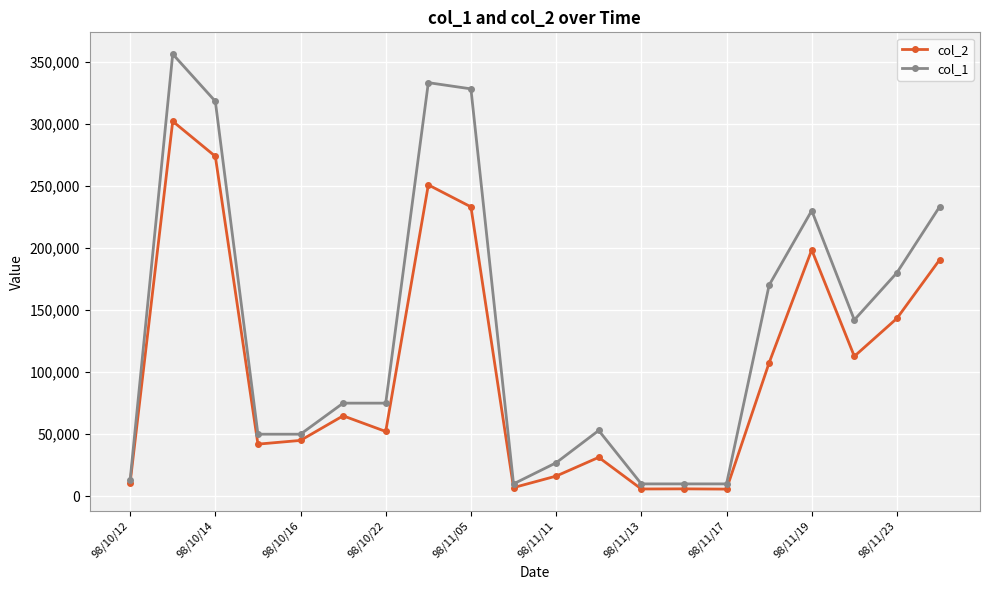

True or false: col_2 has more than 0 points higher than both neighbors.

True